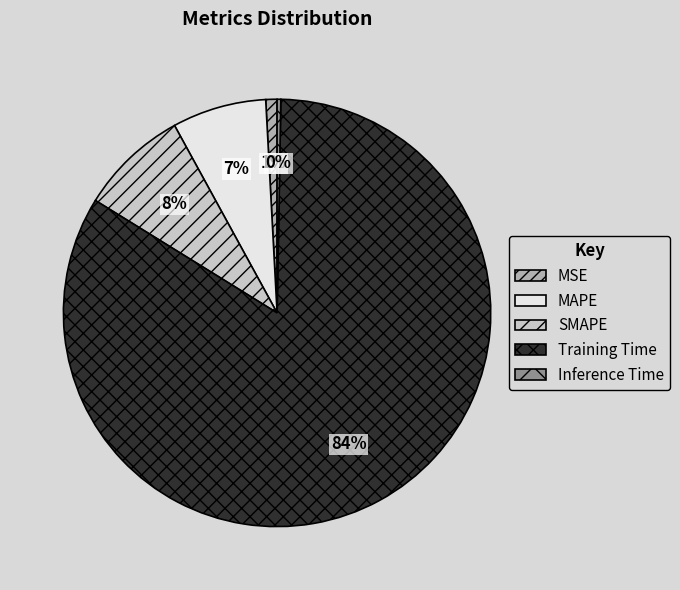

True or false: MSE accounts for 10% of the total.

False